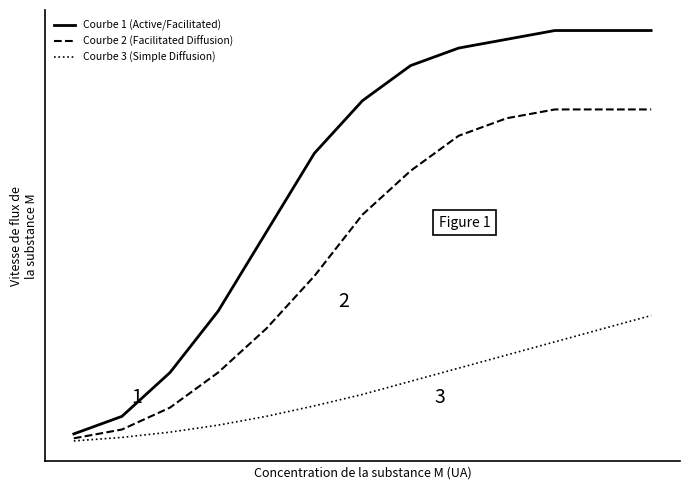

True or false: Courbe 3 (Simple Diffusion) and Courbe 1 (Active/Facilitated) intersect in this chart.

False